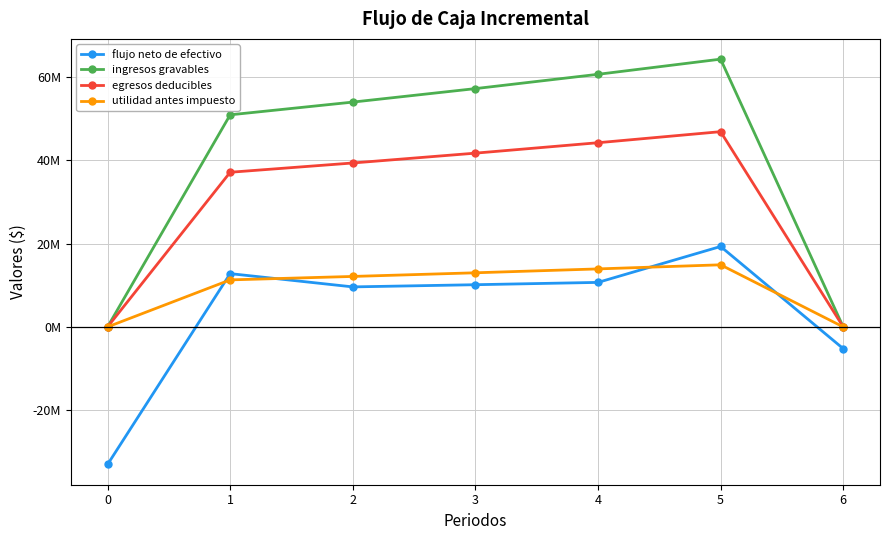

List the series in order of their peak value, lowest first.

utilidad antes impuesto, flujo neto de efectivo, egresos deducibles, ingresos gravables